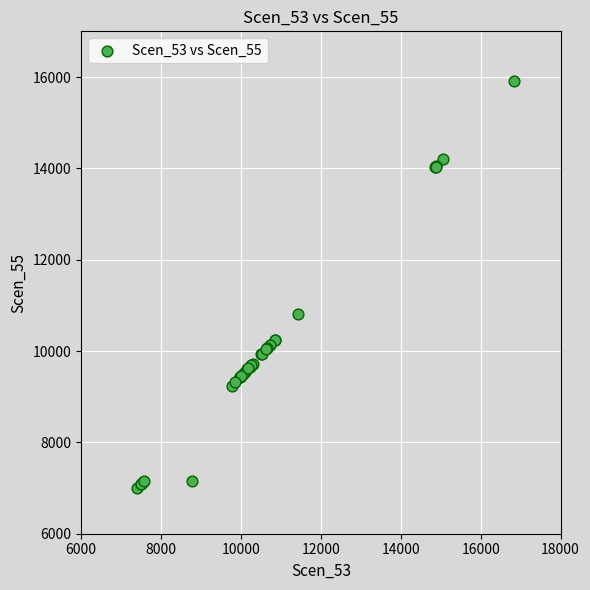

What Y value in the scatter plot is closest to 11452?

10805.9